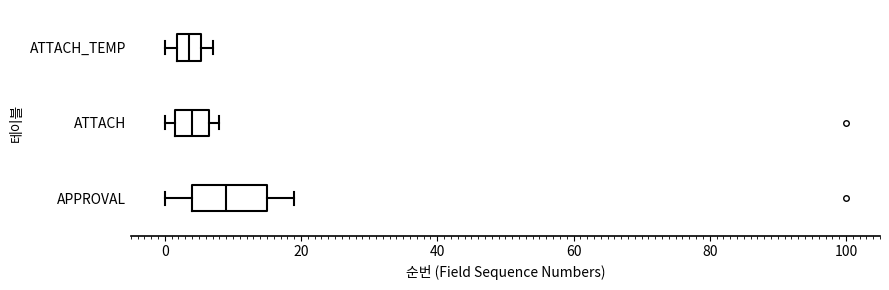

Reading bottom to top, read every box against the x-axis: the position of its median line, the range the box covers, and the ends of its whiskers. The values are not printed on the chart, so give them approximately, as read against the axis.

APPROVAL: median 10, box 4 to 16, whiskers 0 to 20
ATTACH: median 4, box 2 to 6, whiskers 0 to 8
ATTACH_TEMP: median 4, box 2 to 6, whiskers 0 to 8